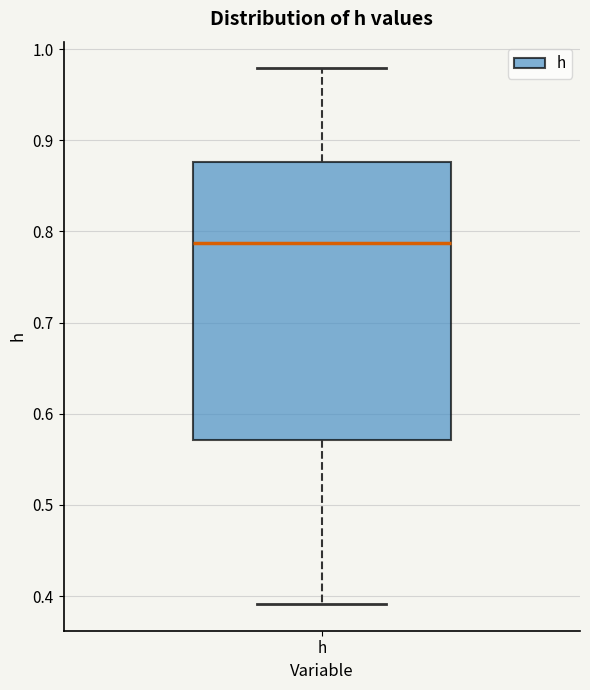

Where is the upper edge of the box for h on the y-axis? The values are not printed on the chart, so give them approximately, as read against the axis.

0.88